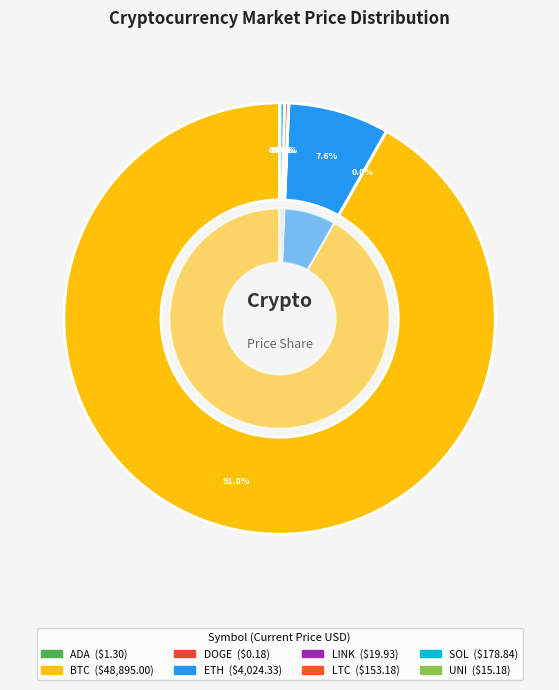

Rank the categories by value from lowest to highest.

DOGE, ADA, UNI, LINK, LTC, SOL, ETH, BTC